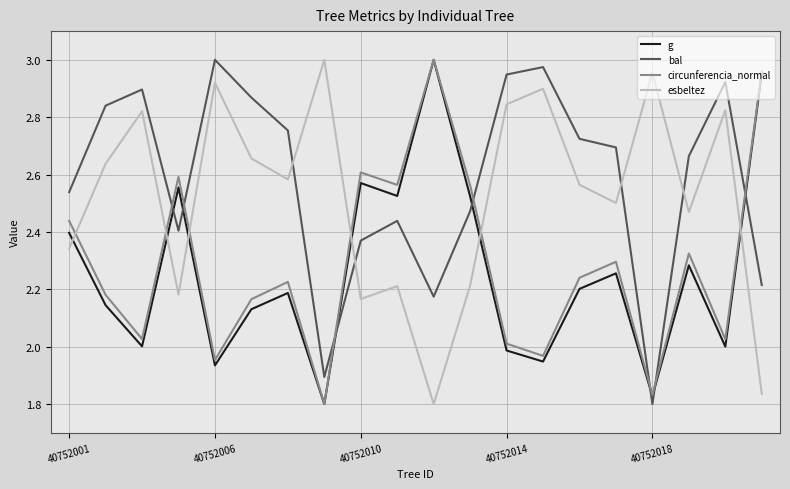

At how many categories does at least one series exceed 2?

20